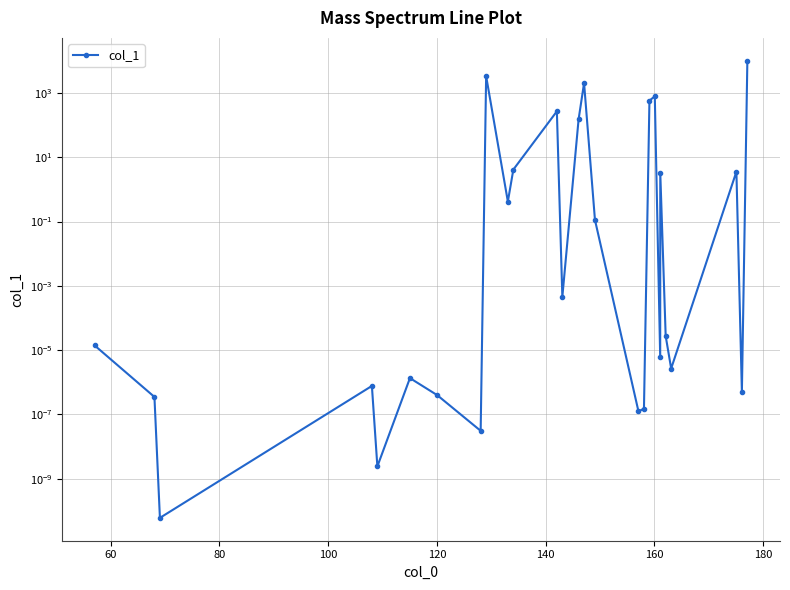

What is the difference between the maximum and second lowest values?

10000.0